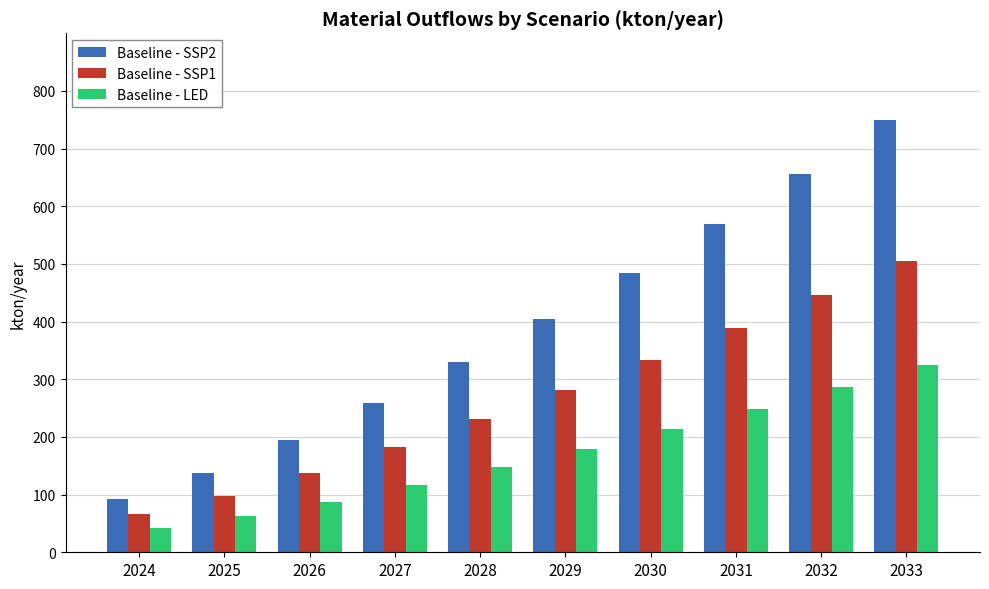

Which series has the largest total across all categories?

Baseline - SSP2